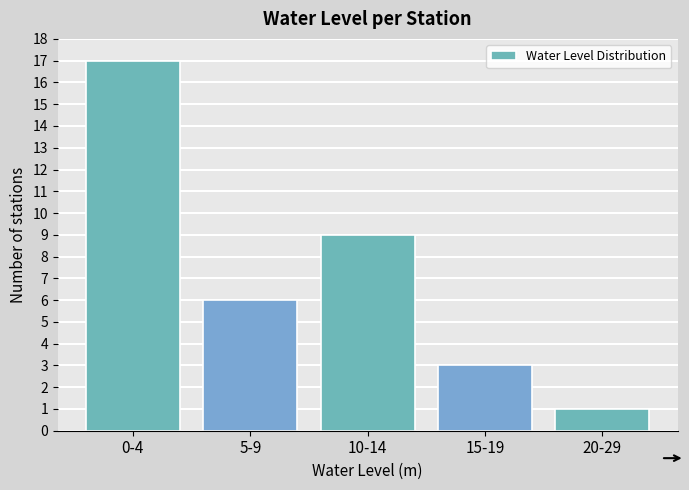

Reading right to left, what are all the values shown in this chart?

20-29=1	15-19=3	10-14=9	5-9=6	0-4=17